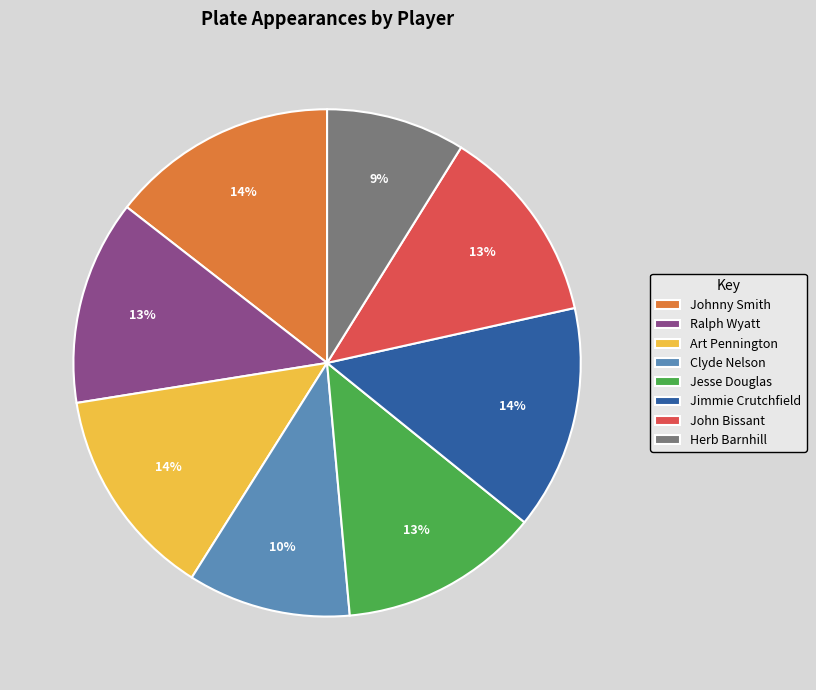

Which has a higher value, Johnny Smith or Ralph Wyatt?

Johnny Smith